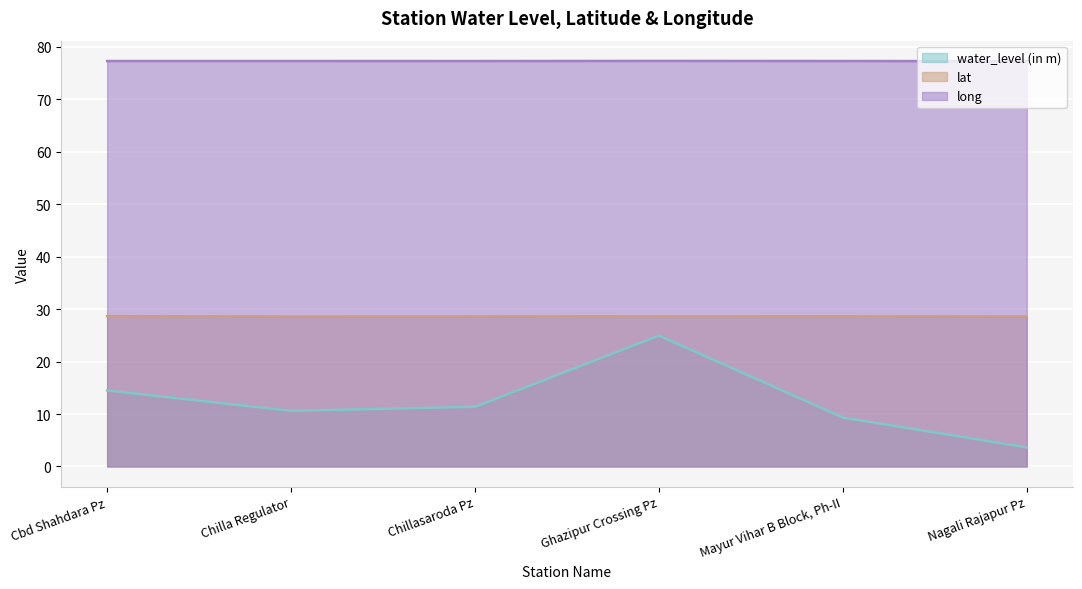

True or false: long and water_level (in m) intersect in this chart.

False